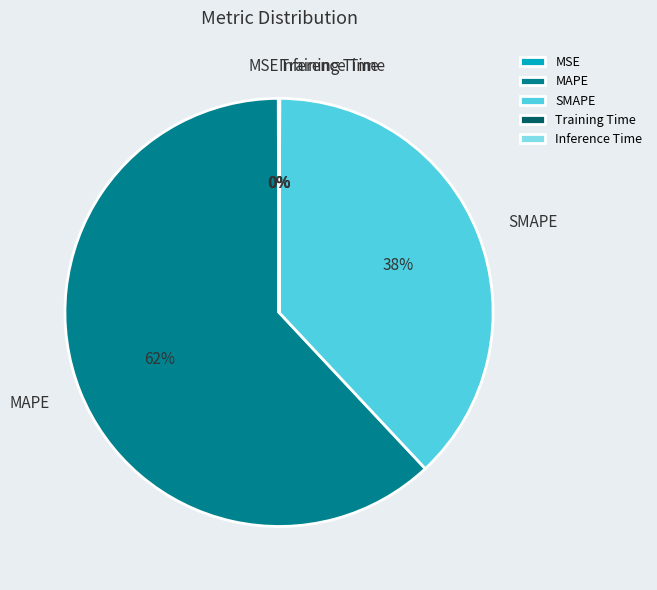

True or false: SMAPE accounts for 30% of the total.

False